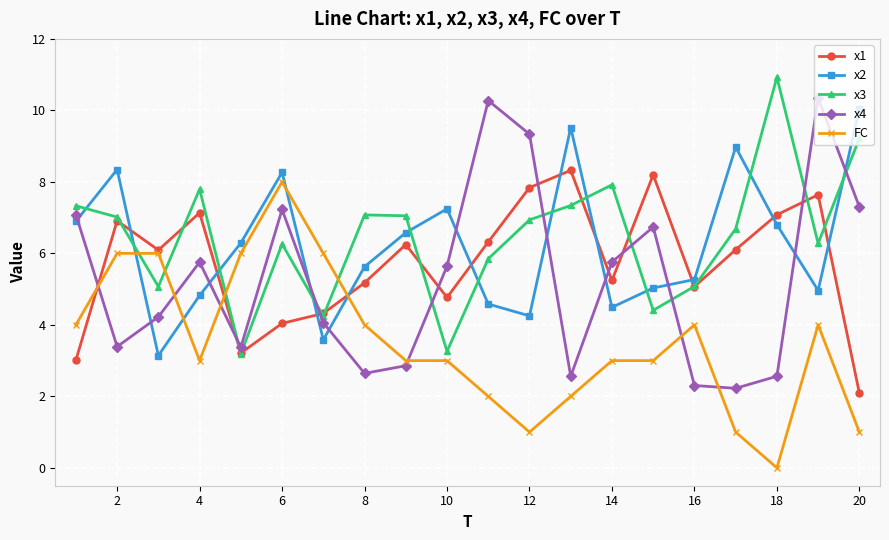

What is the greatest value displayed?

10.9